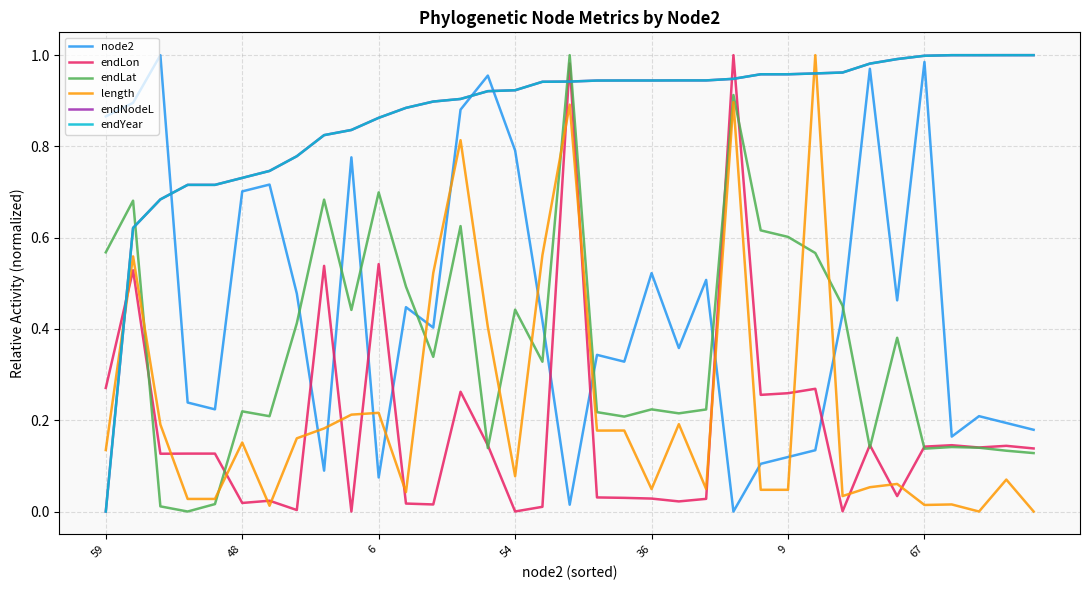

Does the chart display data point markers on the line(s)?

No